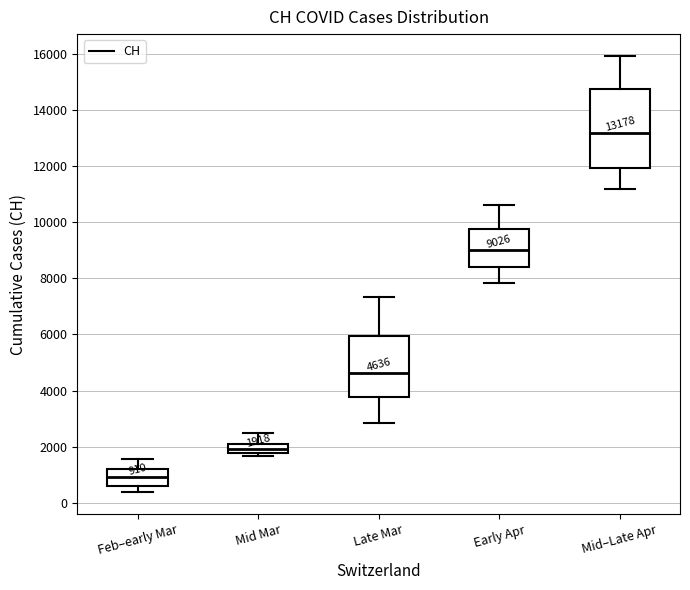

Which box's median line is the lowest?

Feb–early Mar